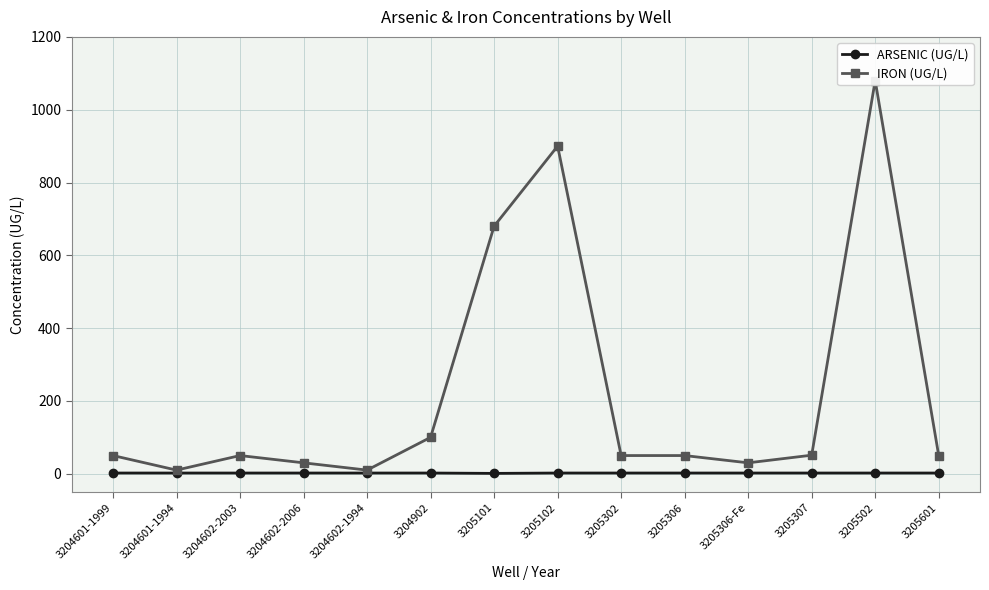

List the labels in order of IRON (UG/L) value, smallest first.

3204601-1994, 3204602-1994, 3204602-2006, 3205306-Fe, 3204601-1999, 3204602-2003, 3205302, 3205306, 3205601, 3205307, 3204902, 3205101, 3205102, 3205502